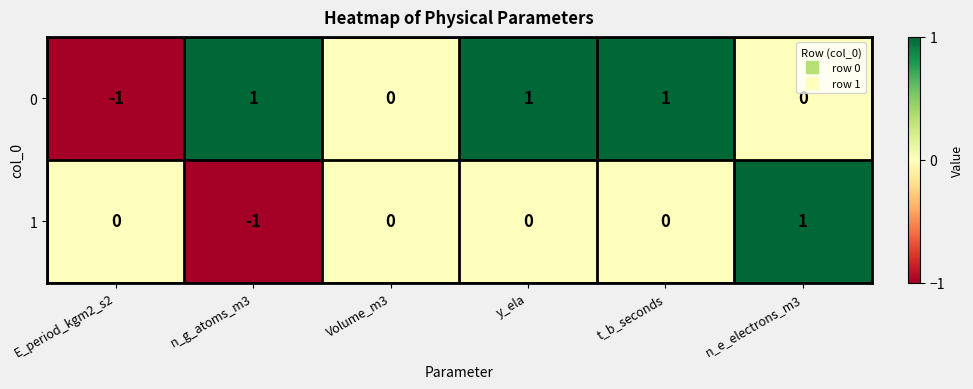

List the series in order of their overall mean, lowest first.

1, 0